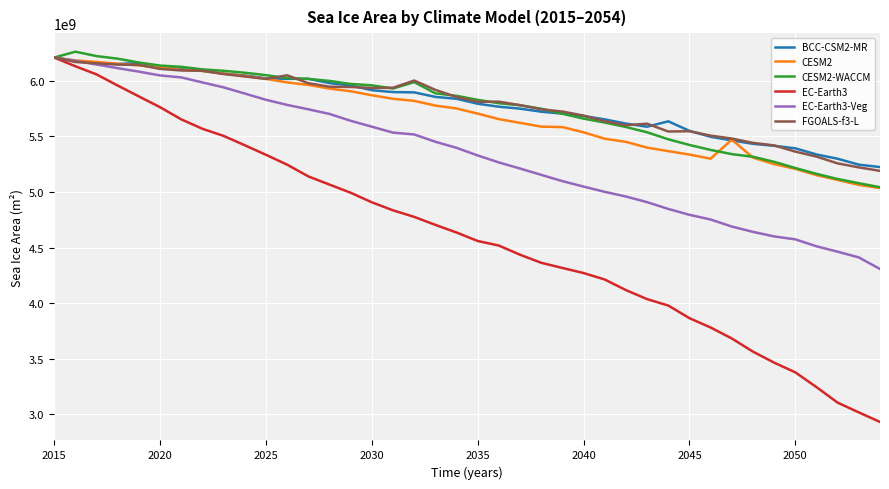

What is the maximum value for EC-Earth3?

6209361408